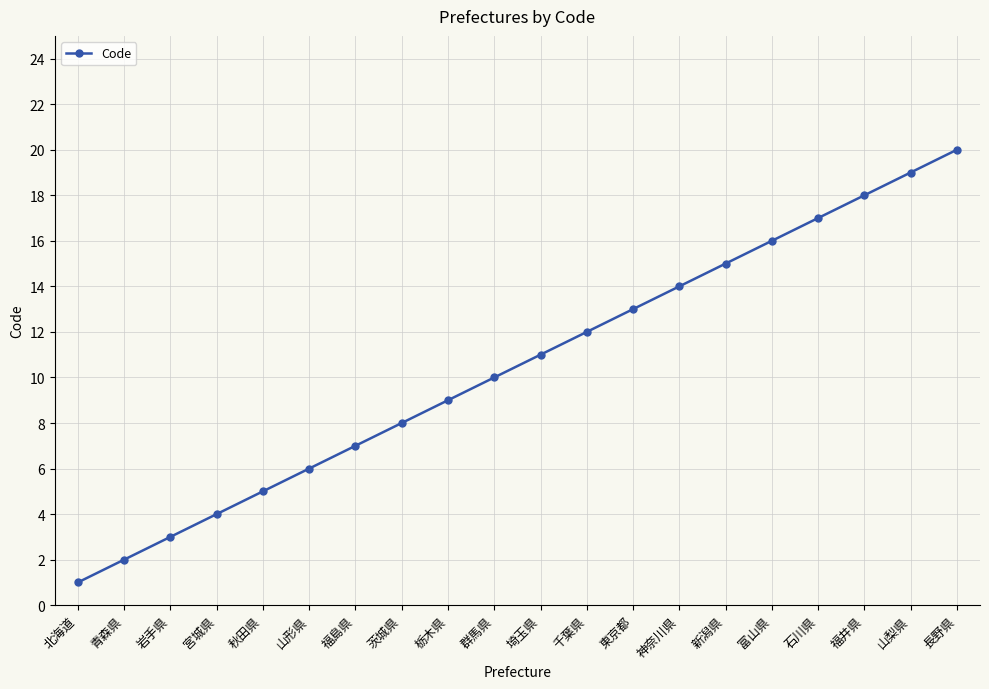

Count the number of categories in the chart.

20